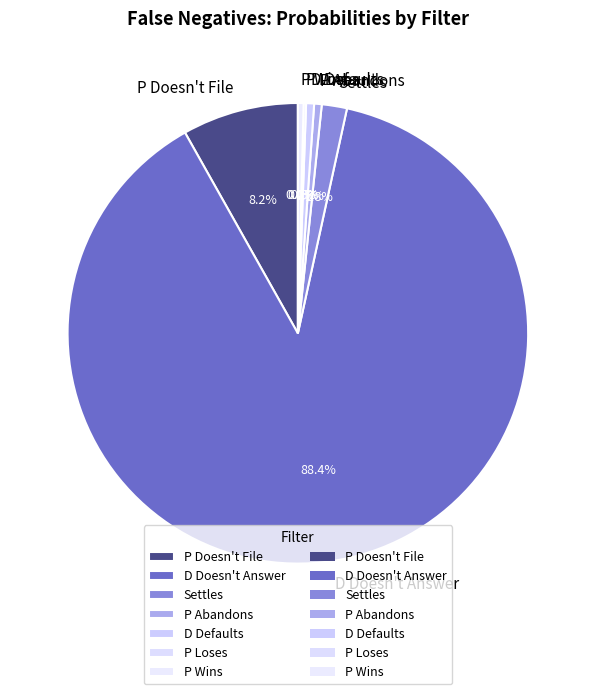

Which category has the biggest portion of the pie?

D Doesn't Answer